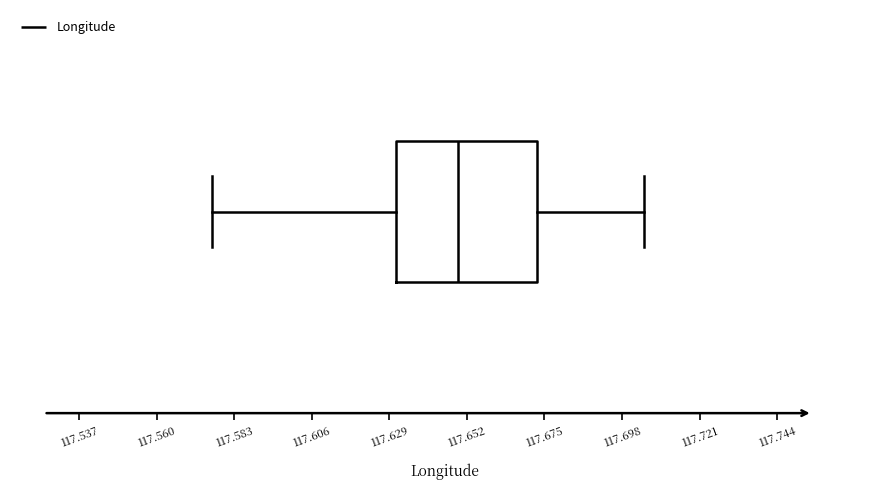

Where does the left whisker of the box end on the x-axis? The values are not printed on the chart, so give them approximately, as read against the axis.

117.575